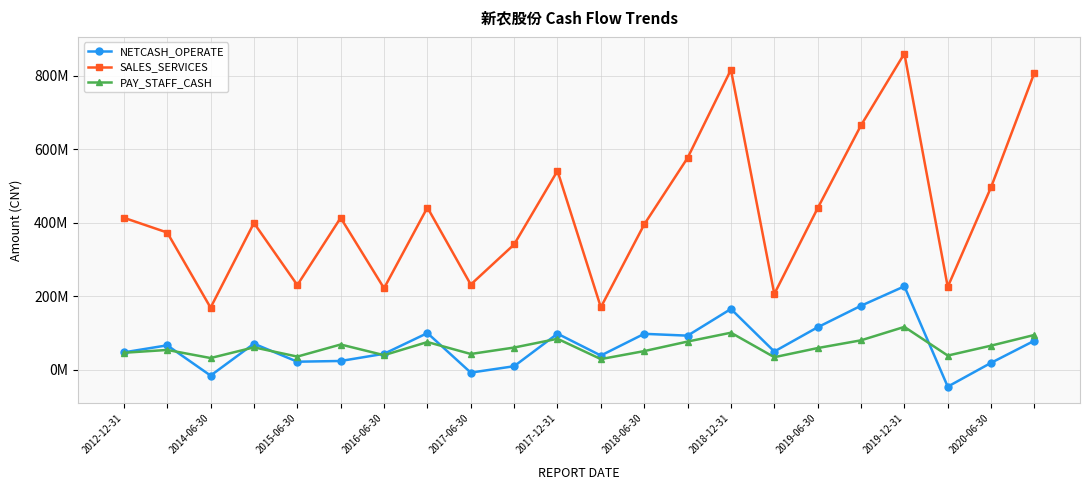

What is the value of the SALES_SERVICES point at the 10th from the left?

341044906.5